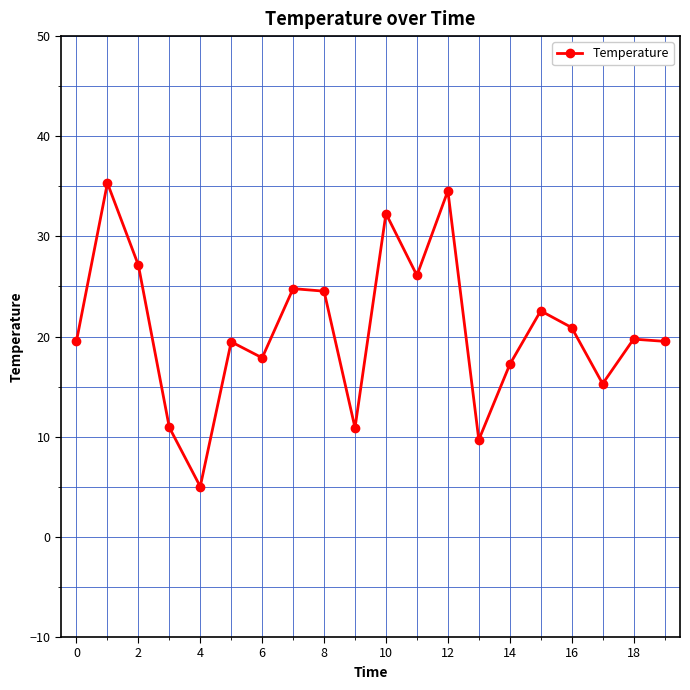

How many points are lower than both their immediate neighbors (excluding endpoints)?

6